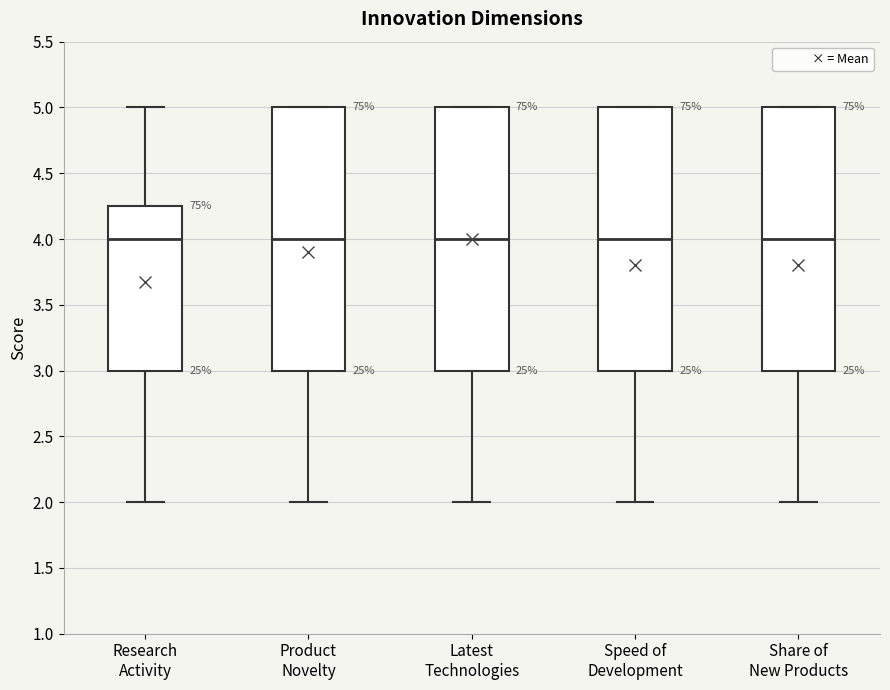

Reading left to right, transcribe this box plot: for each box, give where its median line is, the range the box spans, and where its two whiskers end, as read against the y-axis. The values are not printed on the chart, so give them approximately, as read against the axis.

Research Activity: median 4.00, box 3.00 to 4.25, whiskers 2.00 to 5.00
Product Novelty: median 4.00, box 3.00 to 5.00, whiskers 2.00 to 5.00
Latest Technologies: median 4.00, box 3.00 to 5.00, whiskers 2.00 to 5.00
Speed of Development: median 4.00, box 3.00 to 5.00, whiskers 2.00 to 5.00
Share of New Products: median 4.00, box 3.00 to 5.00, whiskers 2.00 to 5.00